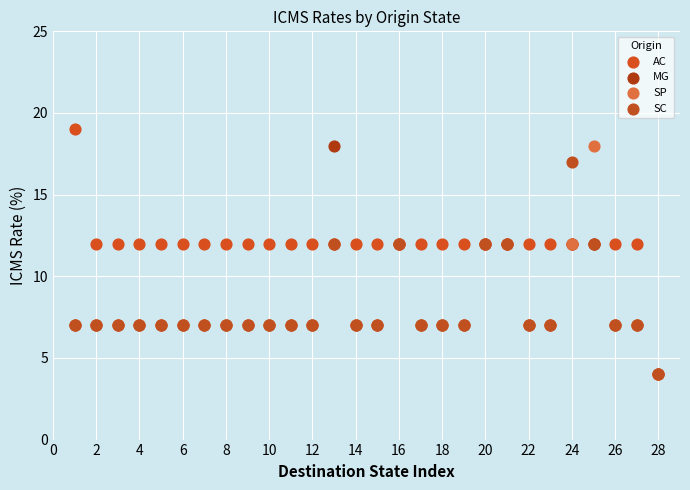

What are all the series names shown in the legend?

AC, MG, SP, SC